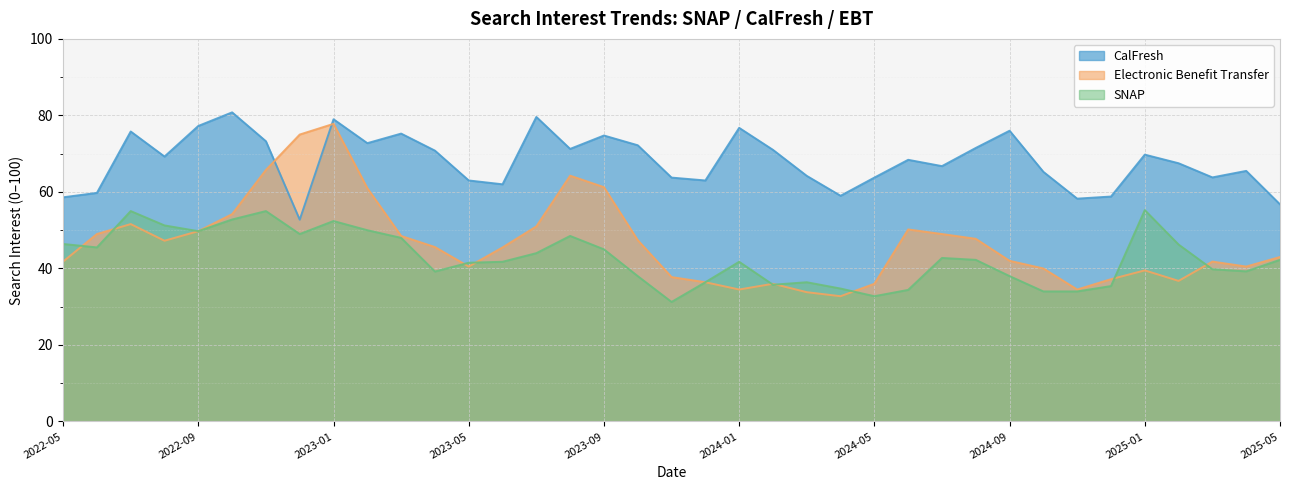

List the labels in order of SNAP value, smallest first.

2023-11, 2024-05, 2024-10, 2024-11, 2024-06, 2024-04, 2024-12, 2024-02, 2023-12, 2024-03, 2023-10, 2024-09, 2023-04, 2025-04, 2025-03, 2023-05, 2023-06, 2024-01, 2024-08, 2025-05, 2024-07, 2023-07, 2023-09, 2022-06, 2025-02, 2022-05, 2023-03, 2023-08, 2022-12, 2022-09, 2023-02, 2022-08, 2023-01, 2022-10, 2022-07, 2022-11, 2025-01